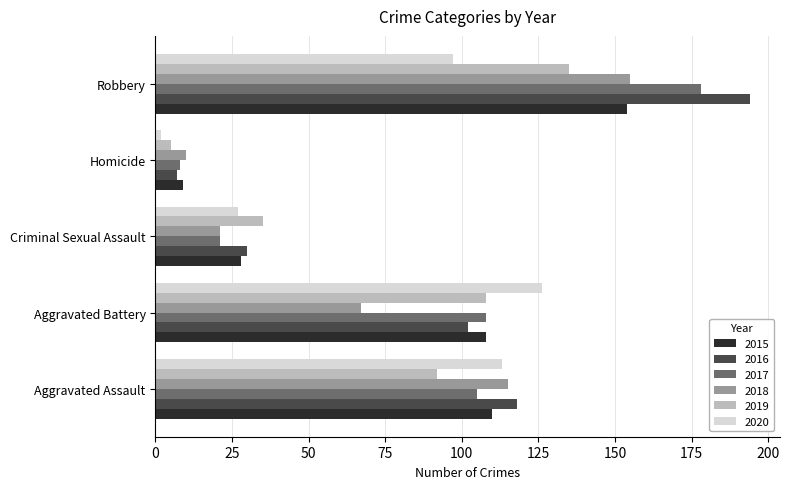

What is the difference between the highest and lowest values at Aggravated Assault?

26